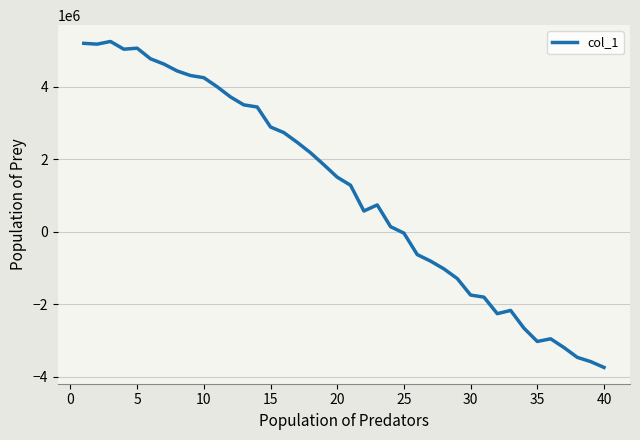

Does the chart display data point markers on the line(s)?

No